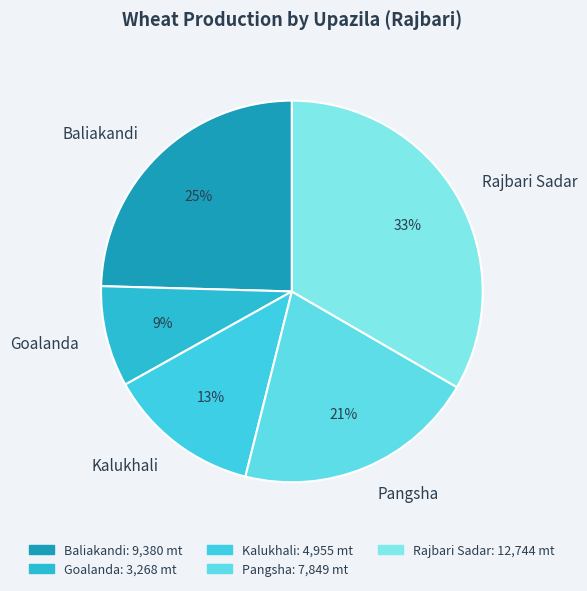

Do Baliakandi and Pangsha together represent more than half of the pie?

No